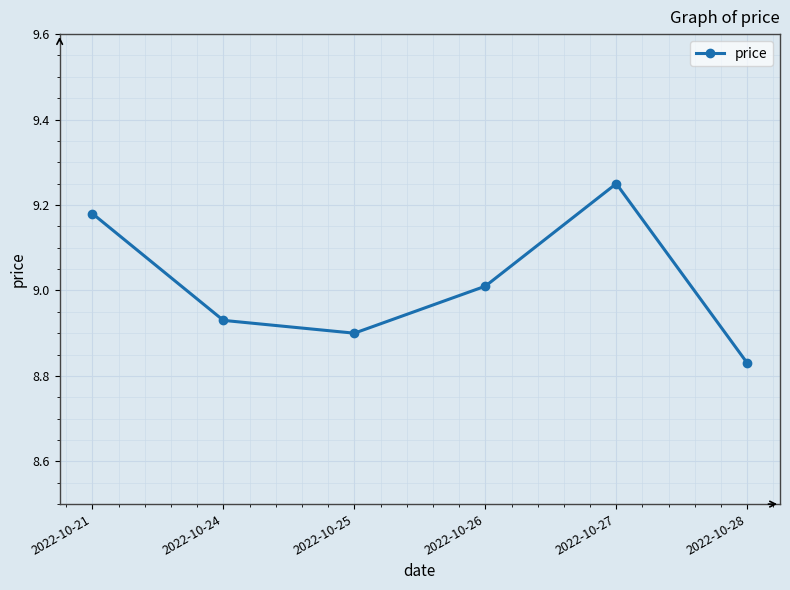

Which category has the highest value across all series?

2022-10-27